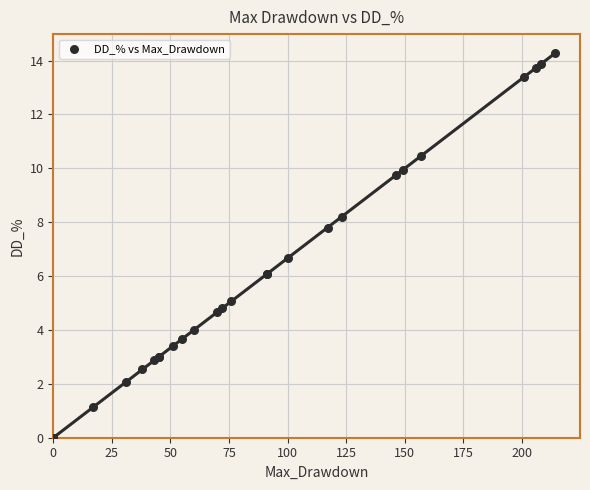

What Y value in the scatter plot is closest to 7?

6.7